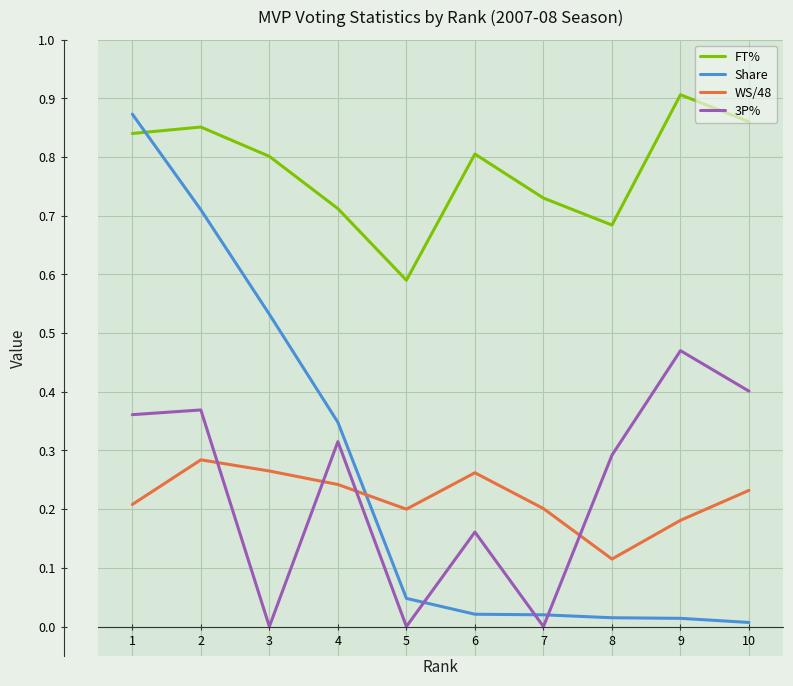

At which category does the chart reach its peak across all series?

9